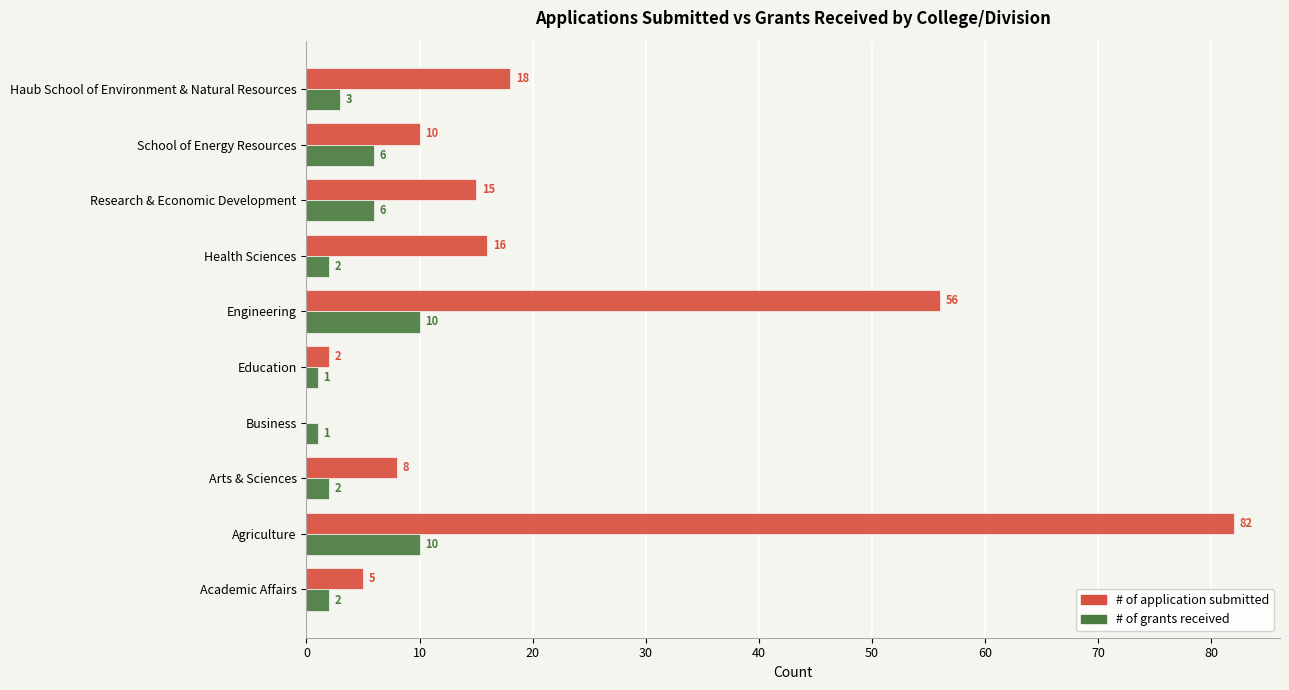

What is the sum of the # of grants received values at Health Sciences and Research & Economic Development?

8